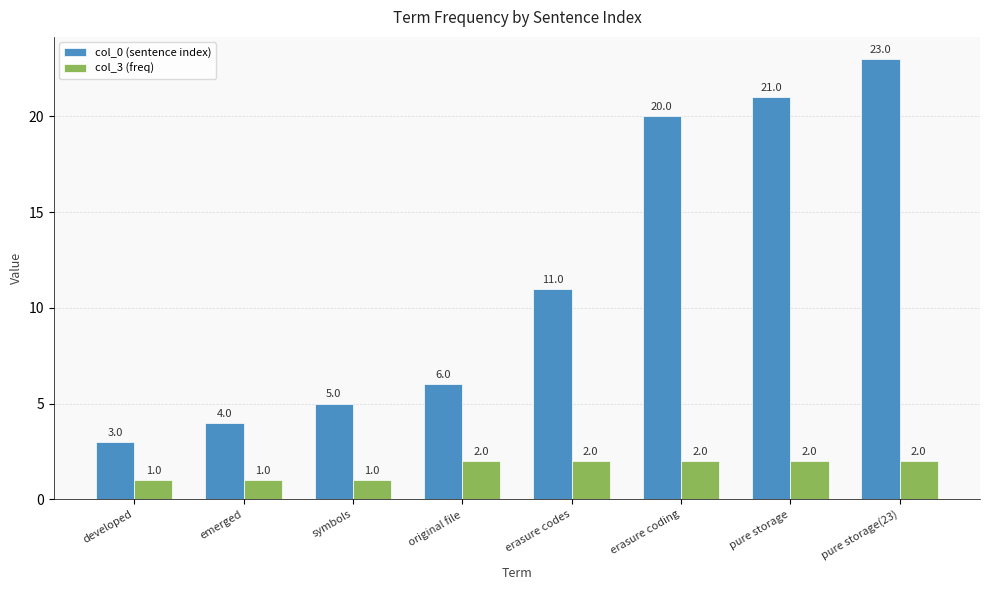

Which category has the highest value across all series?

pure storage(23)